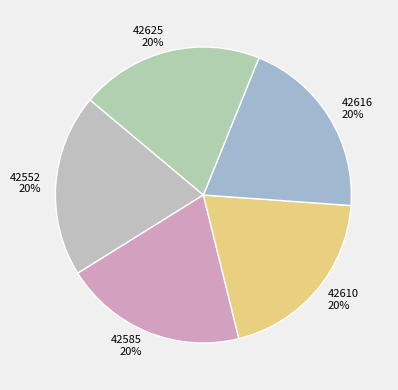

Is the sum of 42610 and 42552 greater than half?

No